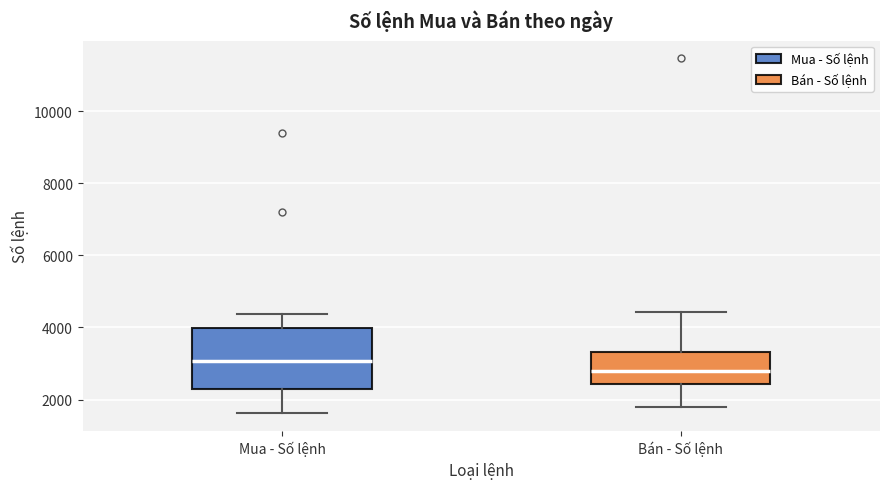

Where does the median line of the box for Mua - Số lệnh sit on the y-axis? The values are not printed on the chart, so give them approximately, as read against the axis.

3000